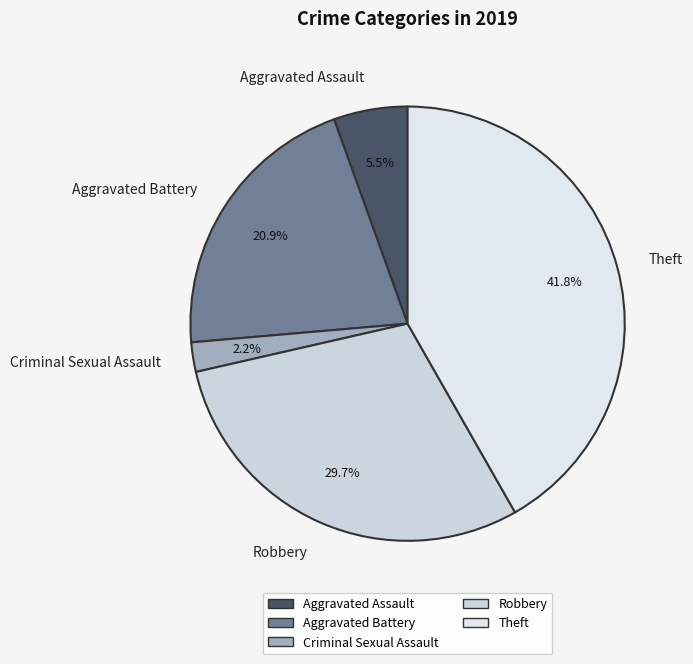

What is the largest slice in the pie chart?

Theft